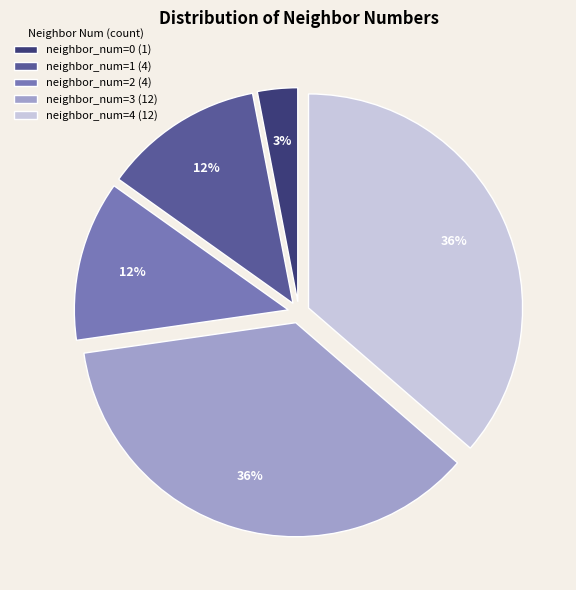

Is it true that neighbor_num=2 (4) is 21% of the pie?

False